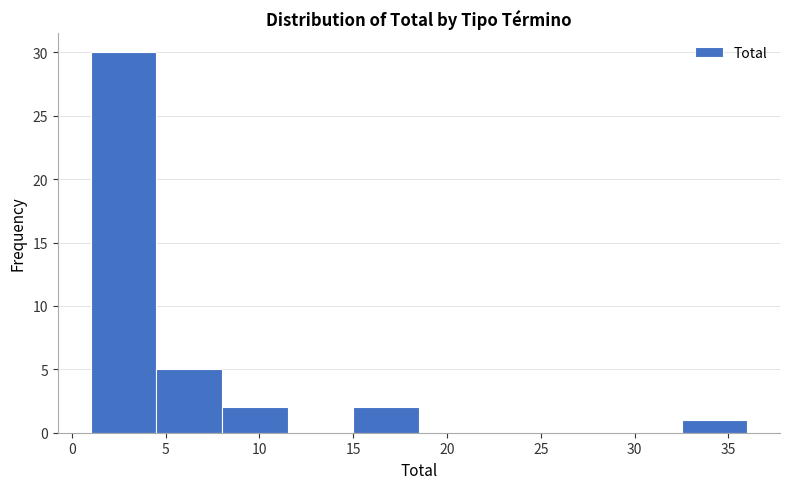

Which range on the x-axis has the tallest bar?

1.0 to 4.5